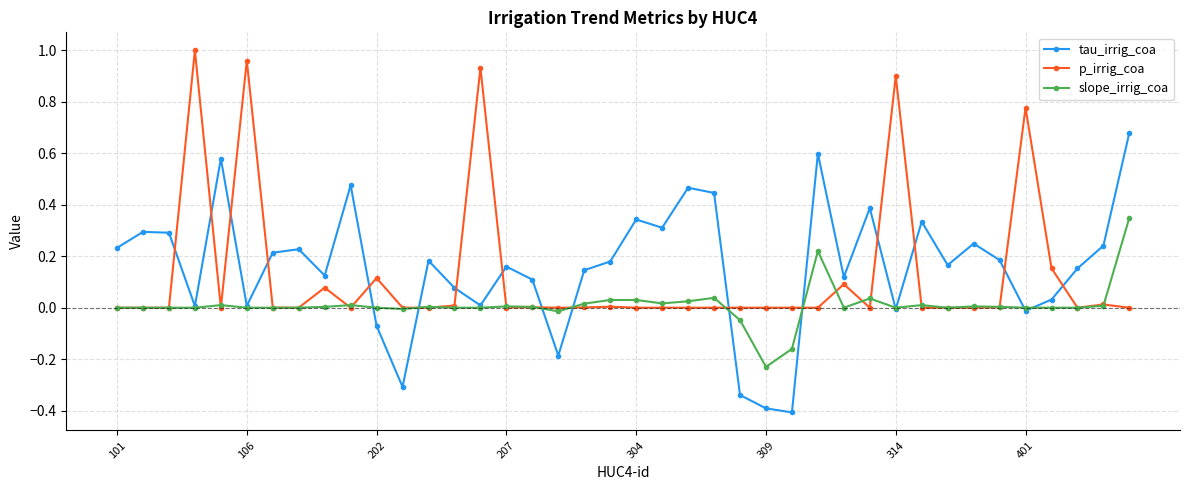

How many distinct data groups are displayed?

3